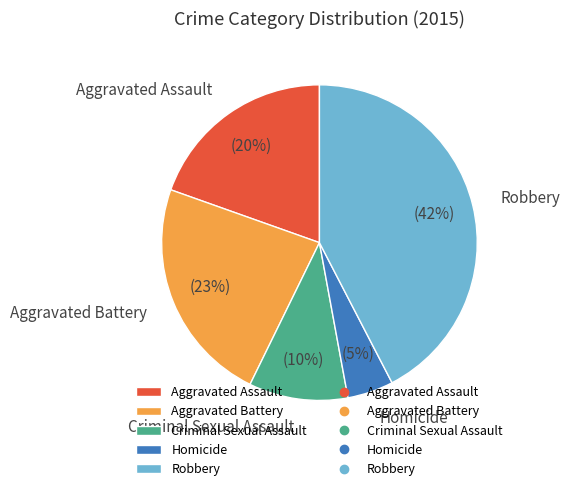

True or false: Aggravated Battery accounts for 23% of the total.

True